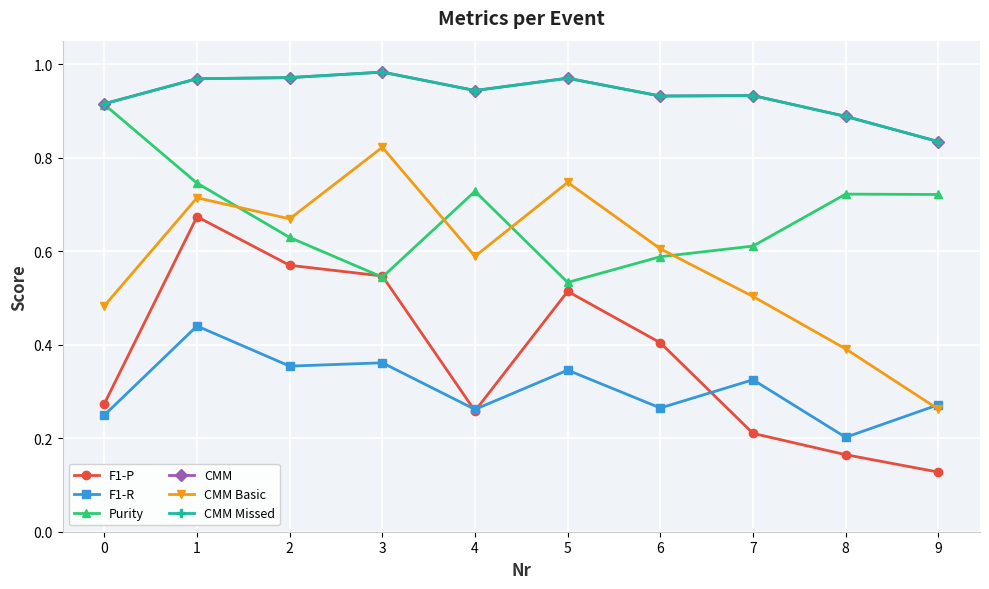

Is this an area chart (filled region under the line)?

No